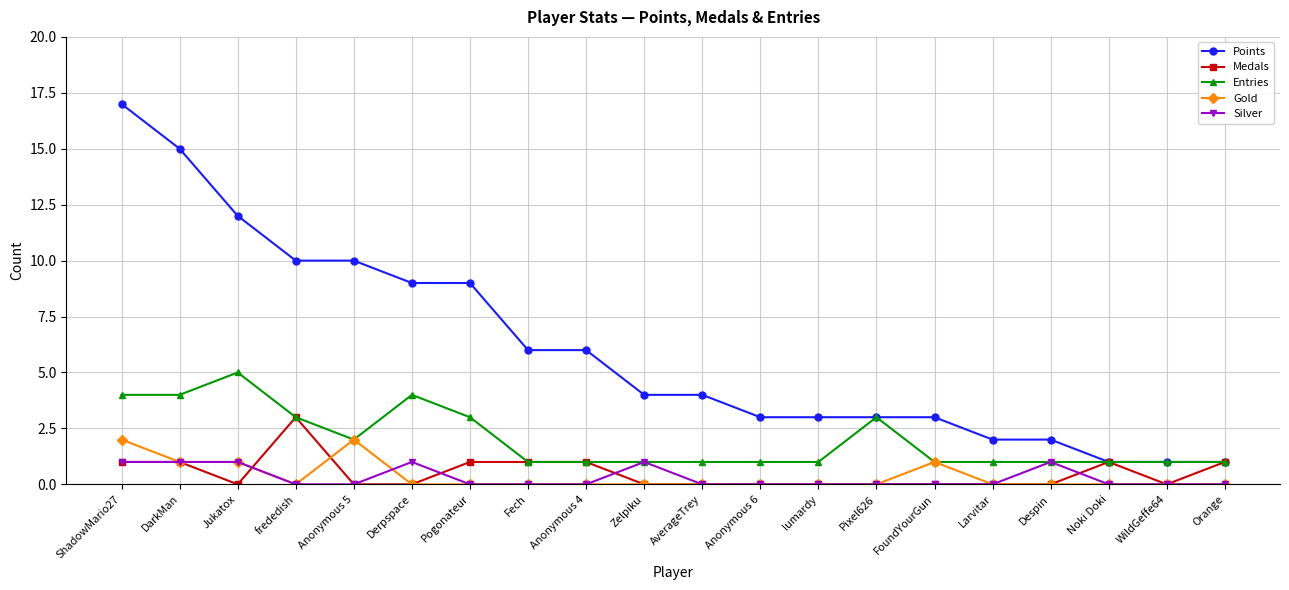

Count the number of data series in this chart.

5